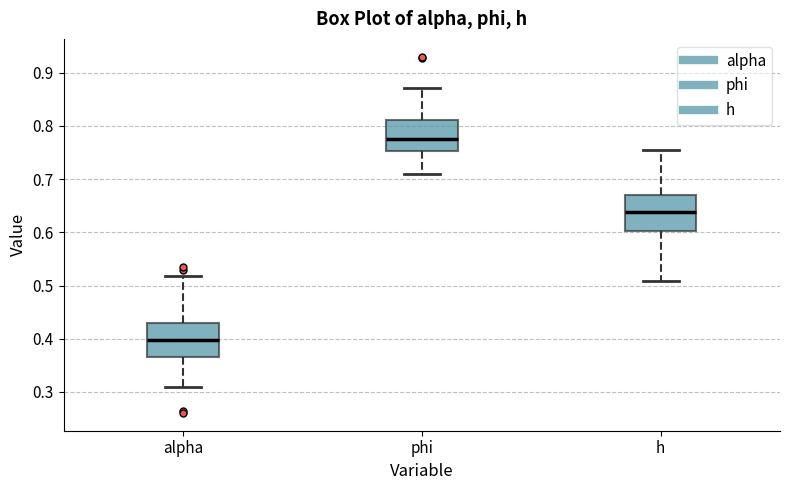

Reading left to right, read every box against the y-axis: the position of its median line, the range the box covers, and the ends of its whiskers. The values are not printed on the chart, so give them approximately, as read against the axis.

alpha: median 0.40, box 0.37 to 0.43, whiskers 0.31 to 0.52
phi: median 0.78, box 0.75 to 0.81, whiskers 0.71 to 0.87
h: median 0.64, box 0.60 to 0.67, whiskers 0.51 to 0.76